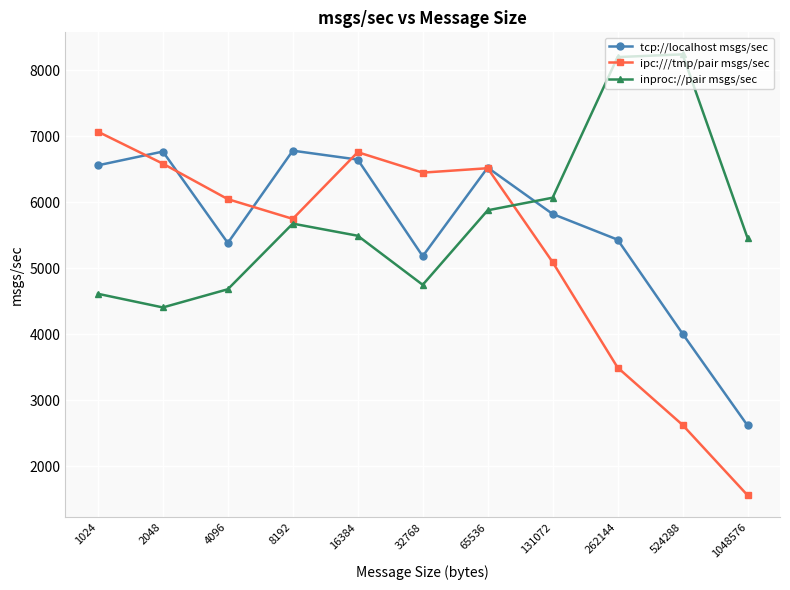

What is the difference between the maximum and second lowest values in the ipc:///tmp/pair msgs/sec series?

4446.0